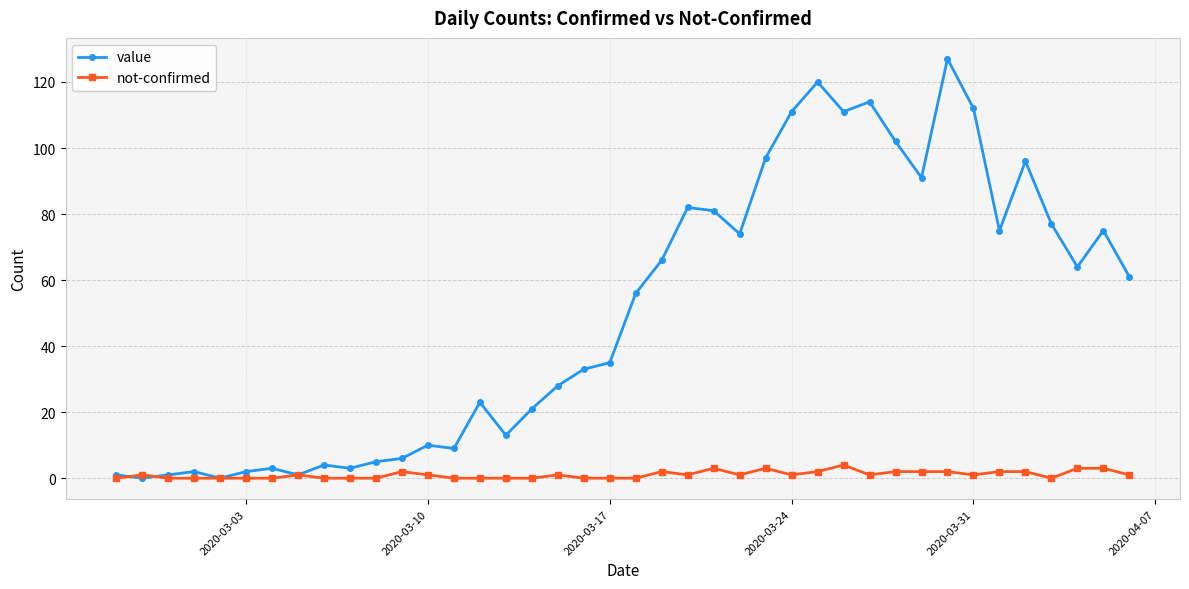

Rank the series by their average value, from lowest to highest.

not-confirmed, value